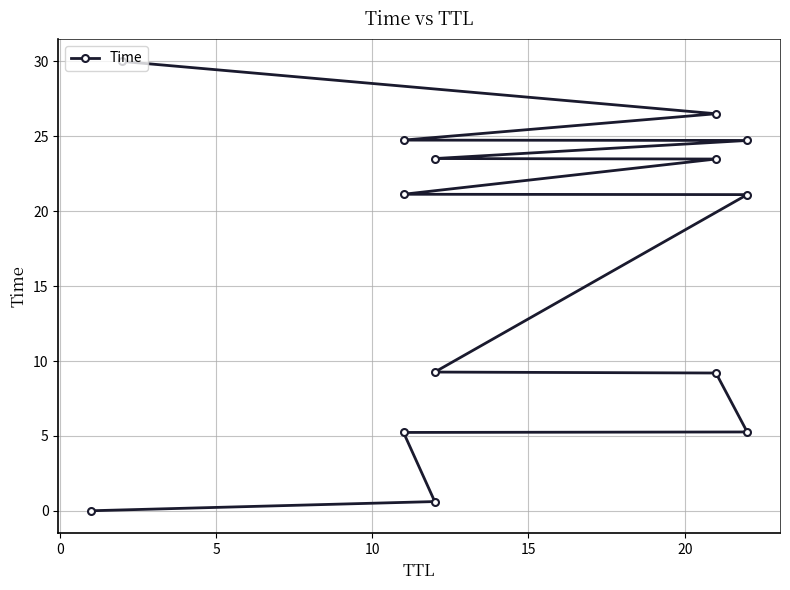

Is this an area chart (filled region under the line)?

No